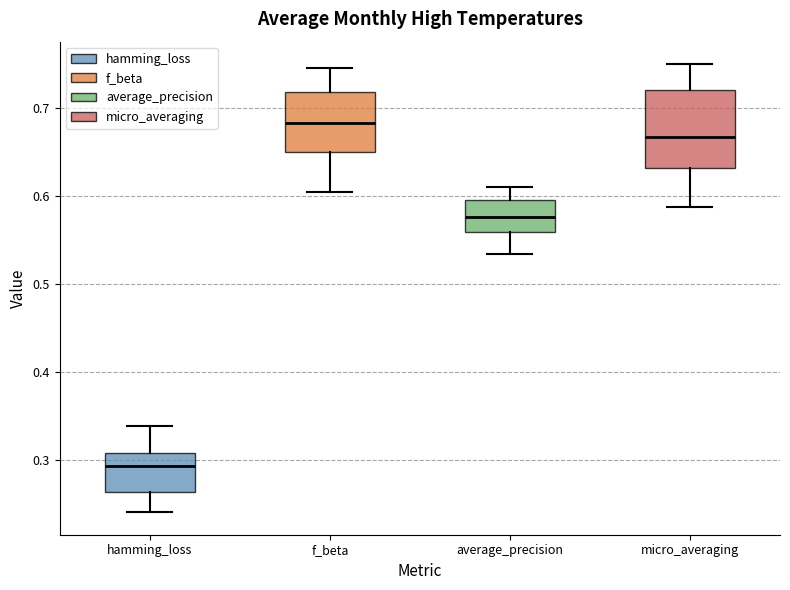

Where does the lower whisker of the box for hamming_loss end on the y-axis? The values are not printed on the chart, so give them approximately, as read against the axis.

0.24